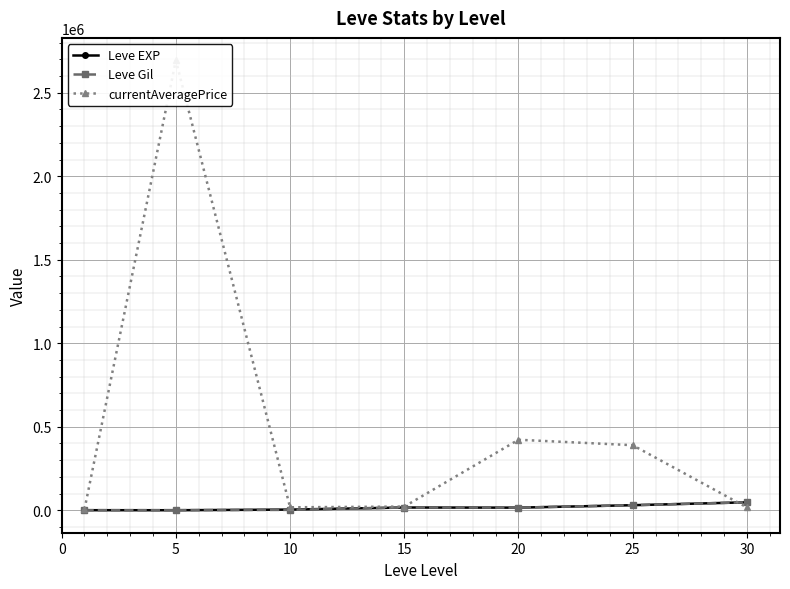

After their last crossing, which series has the higher values: Leve EXP or Leve Gil?

Leve EXP